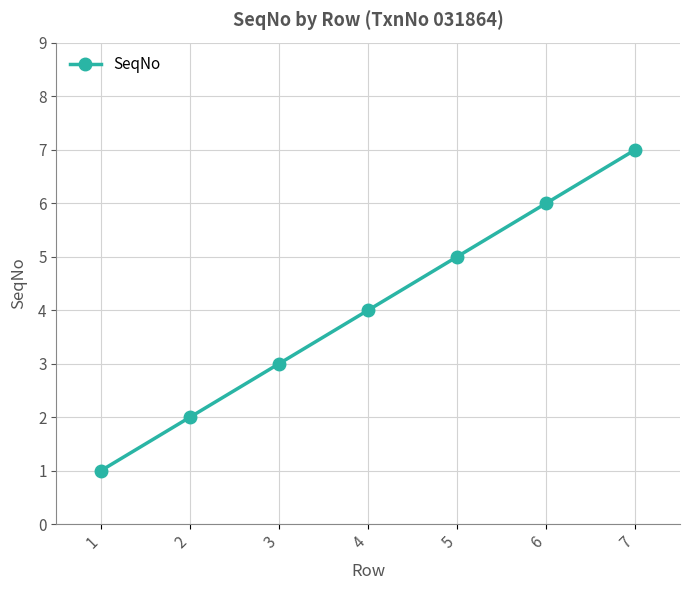

What is the minimum value shown in the chart?

1